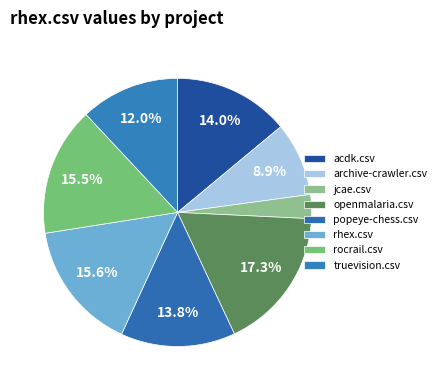

To the nearest percent, what is the difference between the largest and smallest slice percentages?

14%